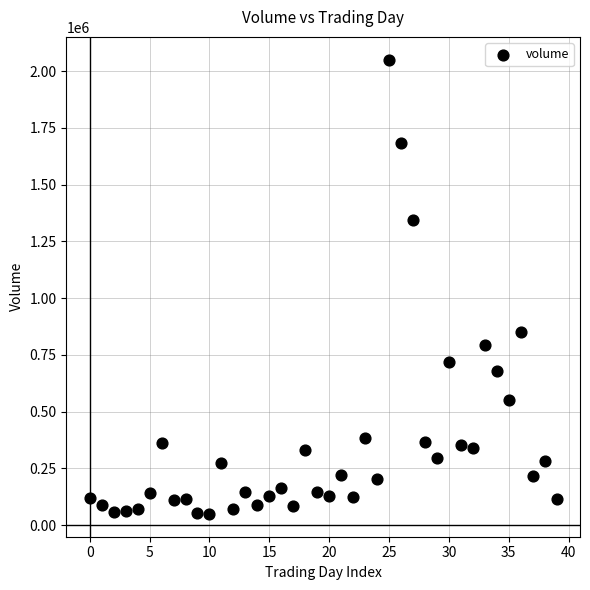

What is the range of Y values (max minus min)?

2002100